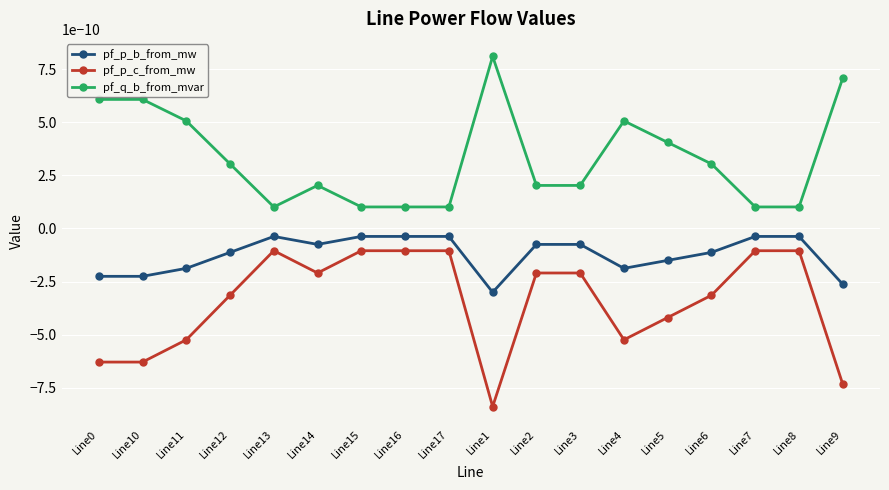

Count the number of categories in the chart.

18